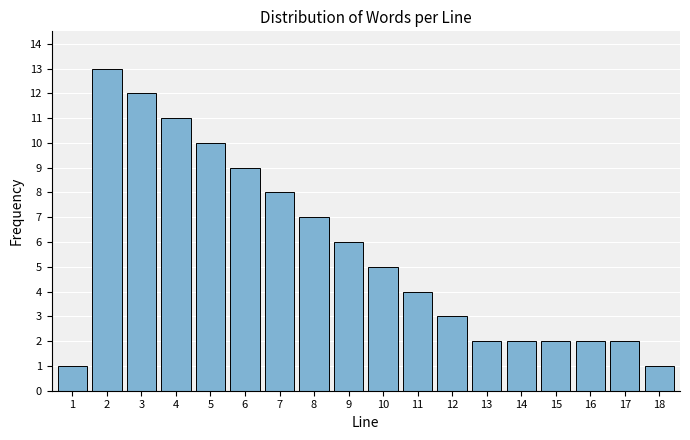

Reading right to left, list all the values displayed in this chart.

1	2	2	2	2	2	3	4	5	6	7	8	9	10	11	12	13	1